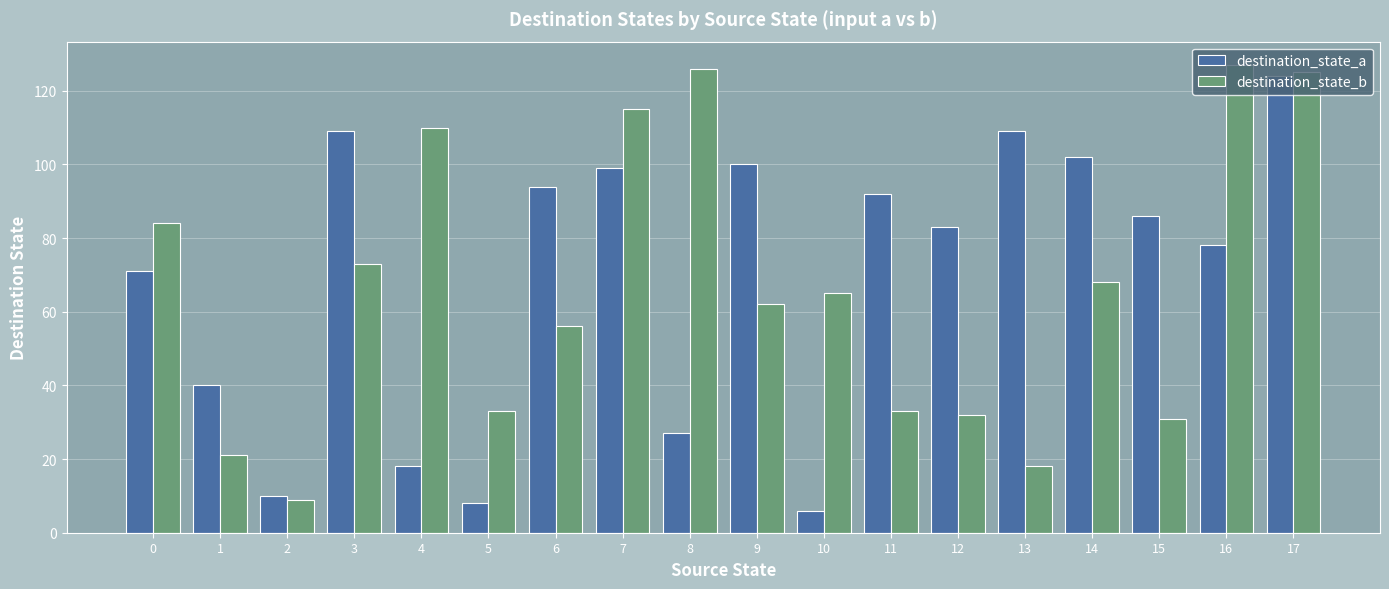

Rank the series at 13 from lowest to highest value.

destination_state_b, destination_state_a